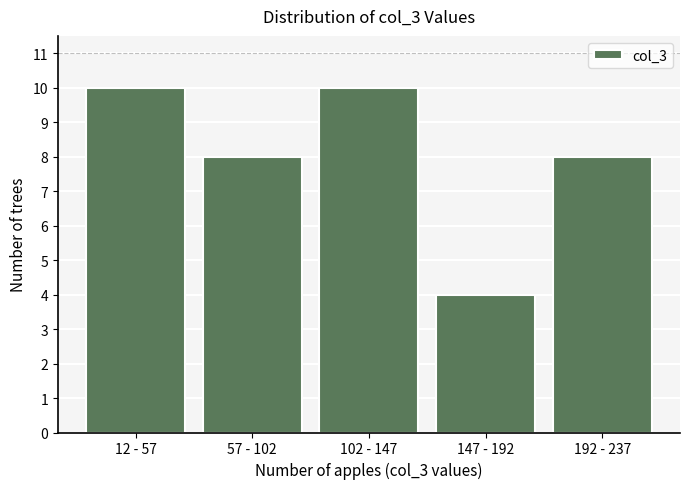

Reading left to right, list all the values displayed in this chart.

12 - 57=10	57 - 102=8	102 - 147=10	147 - 192=4	192 - 237=8